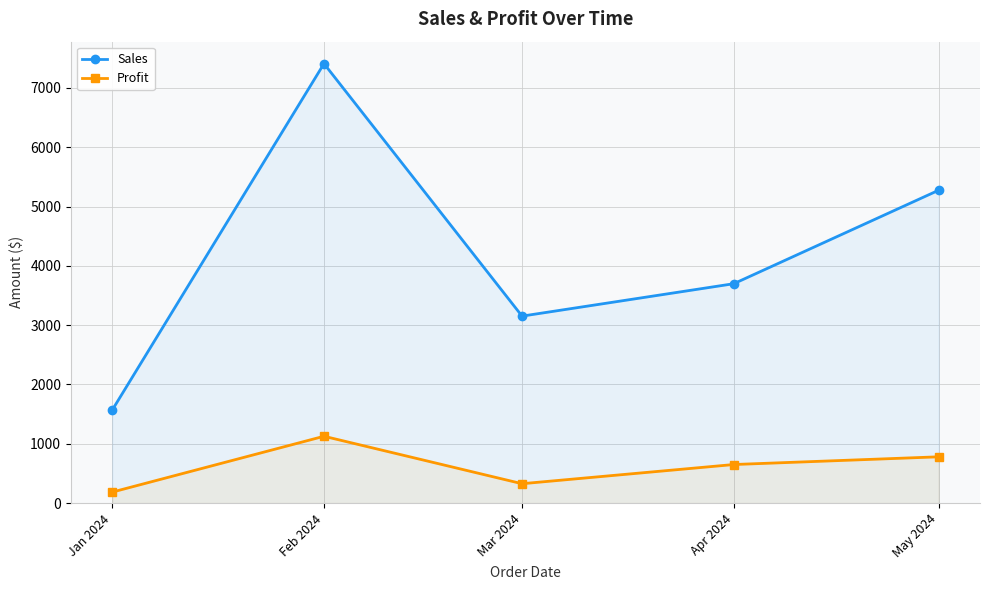

Does the chart display data point markers on the line(s)?

Yes